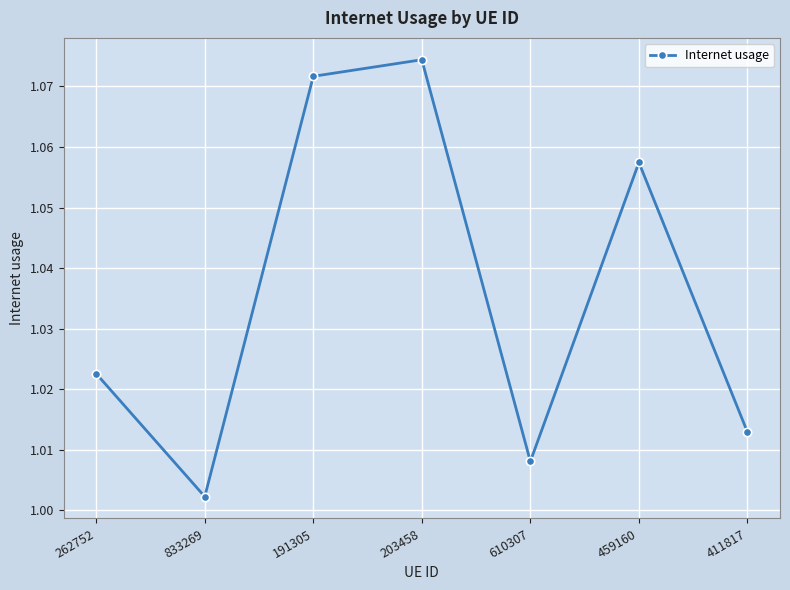

Is it true that the value at 610307 is 1.4?

False